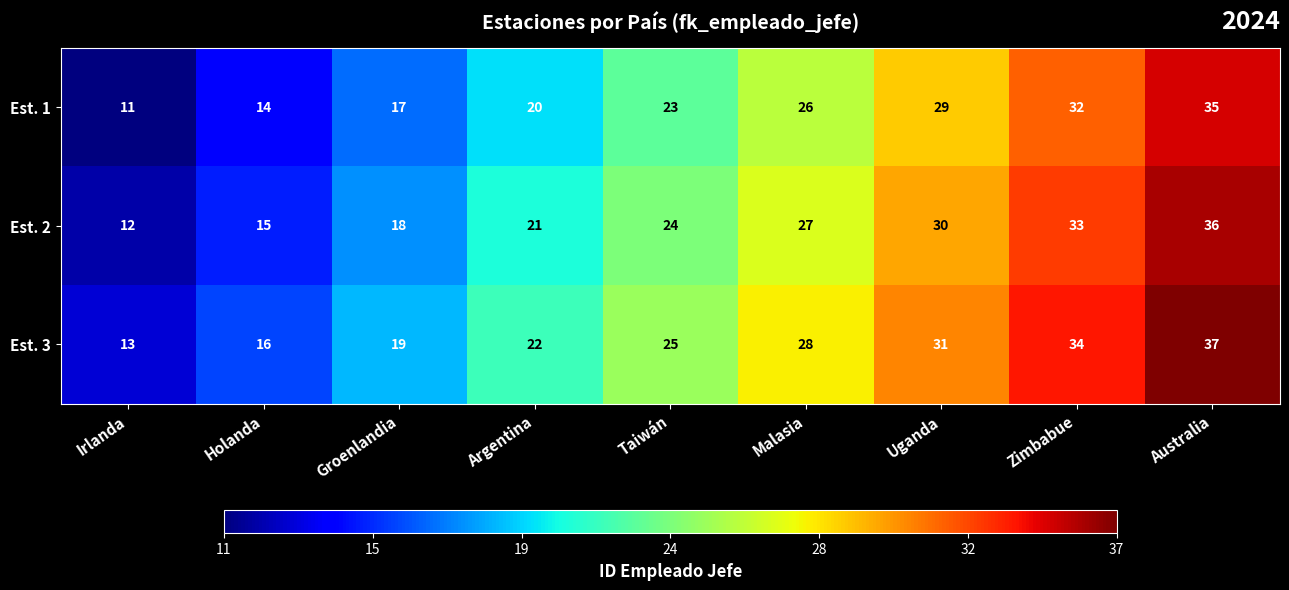

Reading left to right, transcribe all the data shown in this chart.

Est. 1: 11	14	17	20	23	26	29	32	35
Est. 2: 12	15	18	21	24	27	30	33	36
Est. 3: 13	16	19	22	25	28	31	34	37